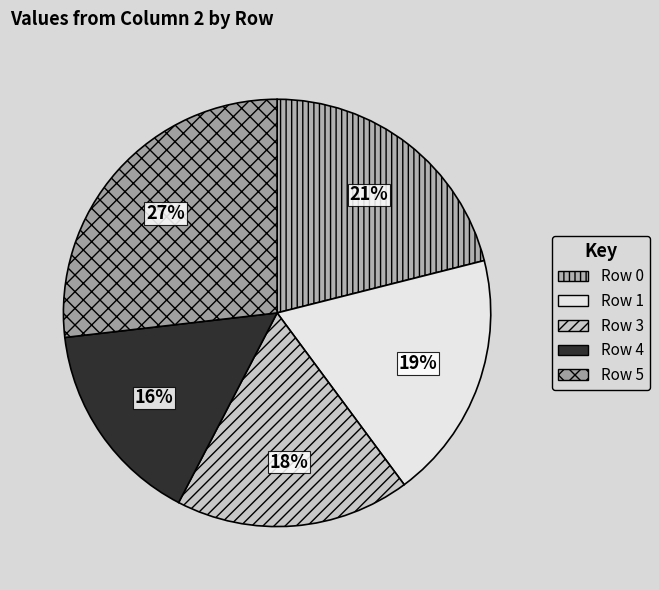

How many slices are in this pie chart?

5